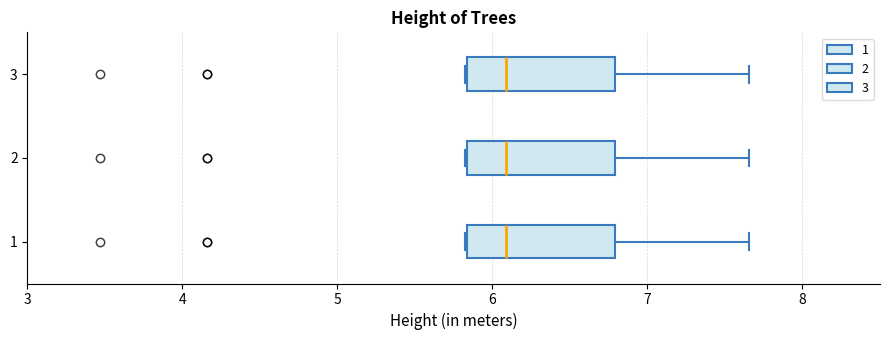

Where is the left edge of the box at y = 3 on the x-axis? The values are not printed on the chart, so give them approximately, as read against the axis.

5.8